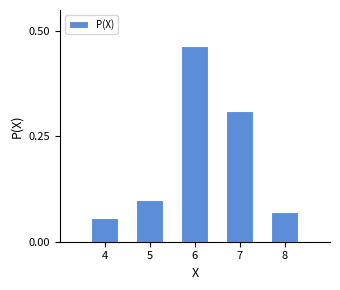

Where is the data nearest to the value 0?

4